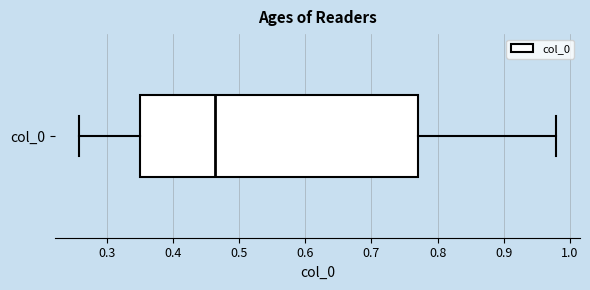

Where does the median line of the box for col_0 sit on the x-axis? The values are not printed on the chart, so give them approximately, as read against the axis.

0.46